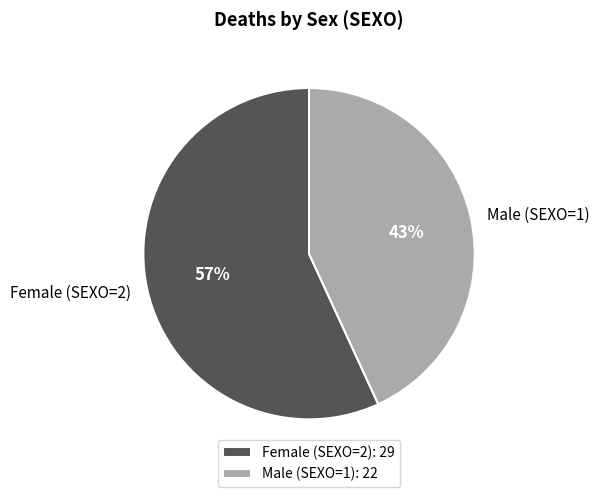

Does Female (SEXO=2) represent more than half of the total?

Yes